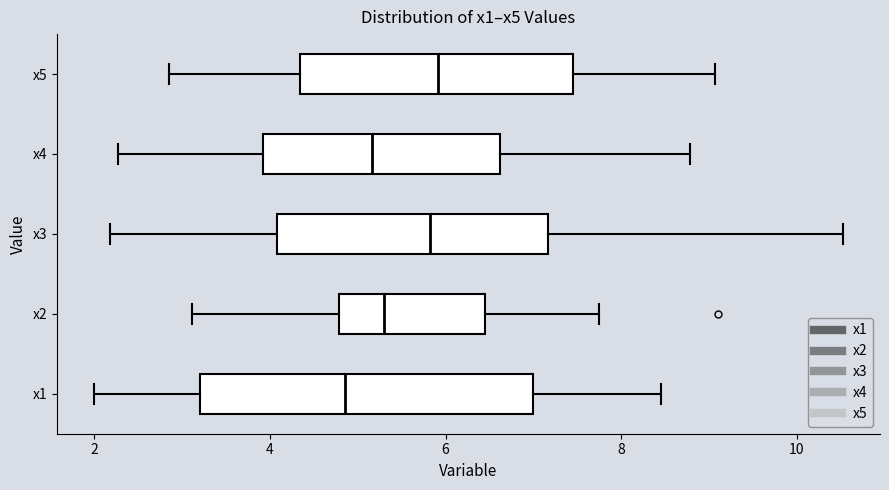

Reading bottom to top, read every box against the x-axis: the position of its median line, the range the box covers, and the ends of its whiskers. The values are not printed on the chart, so give them approximately, as read against the axis.

x1: median 4.8, box 3.2 to 7.0, whiskers 2.0 to 8.4
x2: median 5.2, box 4.8 to 6.4, whiskers 3.2 to 7.8
x3: median 5.8, box 4.0 to 7.2, whiskers 2.2 to 10.6
x4: median 5.2, box 4.0 to 6.6, whiskers 2.2 to 8.8
x5: median 6.0, box 4.4 to 7.4, whiskers 2.8 to 9.0